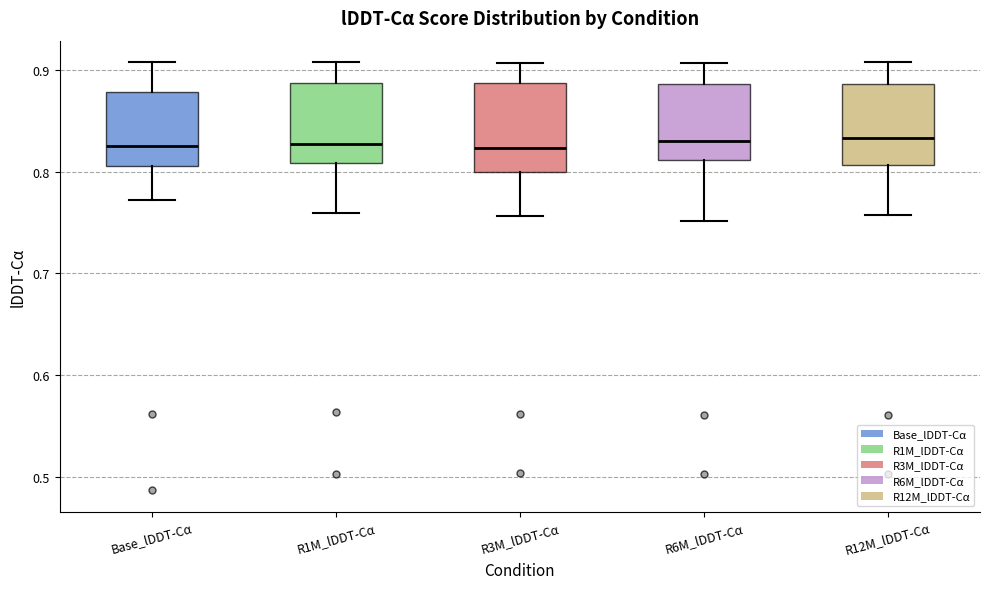

Reading left to right, read every box against the y-axis: the position of its median line, the range the box covers, and the ends of its whiskers. The values are not printed on the chart, so give them approximately, as read against the axis.

Base_lDDT-Cα: median 0.83, box 0.81 to 0.88, whiskers 0.77 to 0.91
R1M_lDDT-Cα: median 0.83, box 0.81 to 0.89, whiskers 0.76 to 0.91
R3M_lDDT-Cα: median 0.82, box 0.80 to 0.89, whiskers 0.76 to 0.91
R6M_lDDT-Cα: median 0.83, box 0.81 to 0.89, whiskers 0.75 to 0.91
R12M_lDDT-Cα: median 0.83, box 0.81 to 0.89, whiskers 0.76 to 0.91